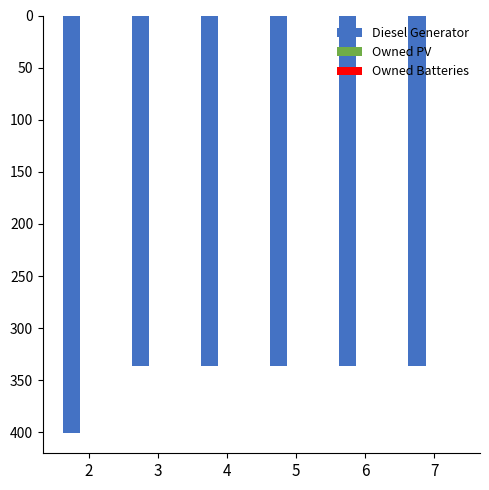

Reading left to right, what are all the values shown in this chart?

2=401	3=336	4=336	5=336	6=336	7=336